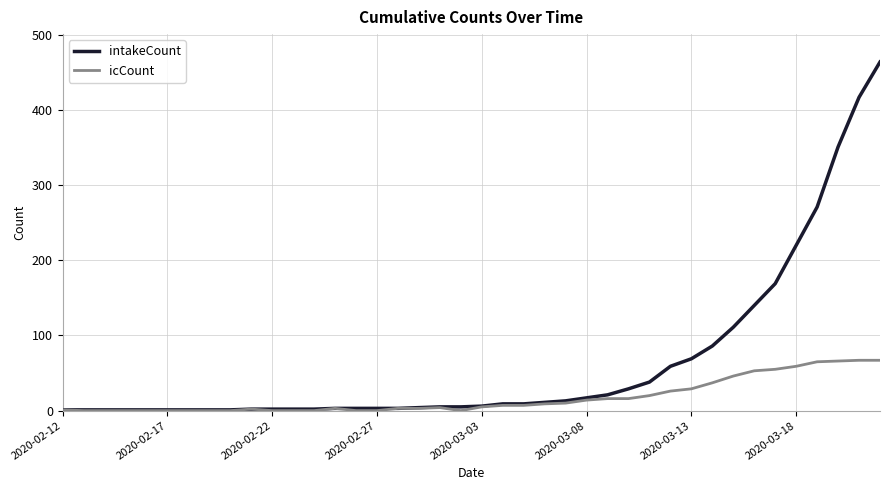

What is the maximum value shown in the chart?

464